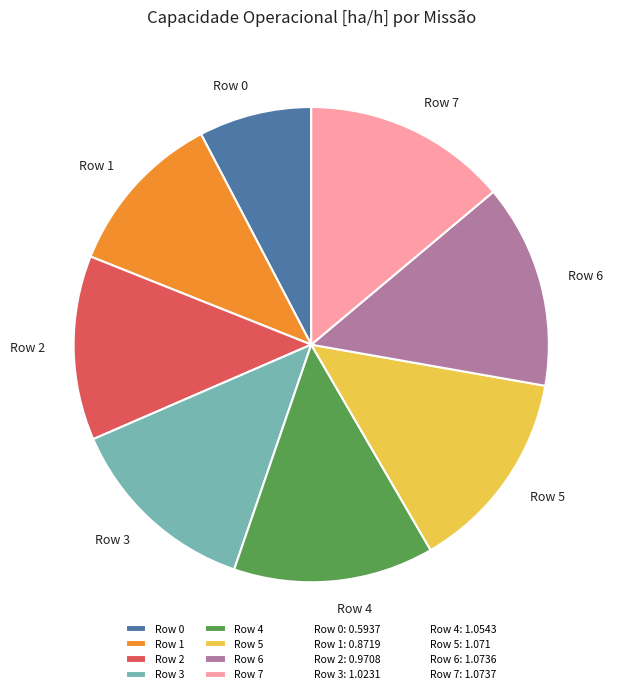

Count the number of slices in the pie.

8